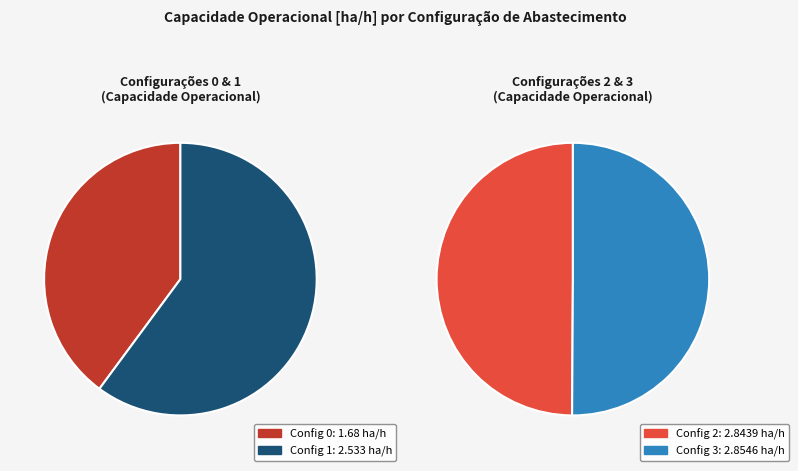

Do 0 and 1 together represent more than half of the pie?

No